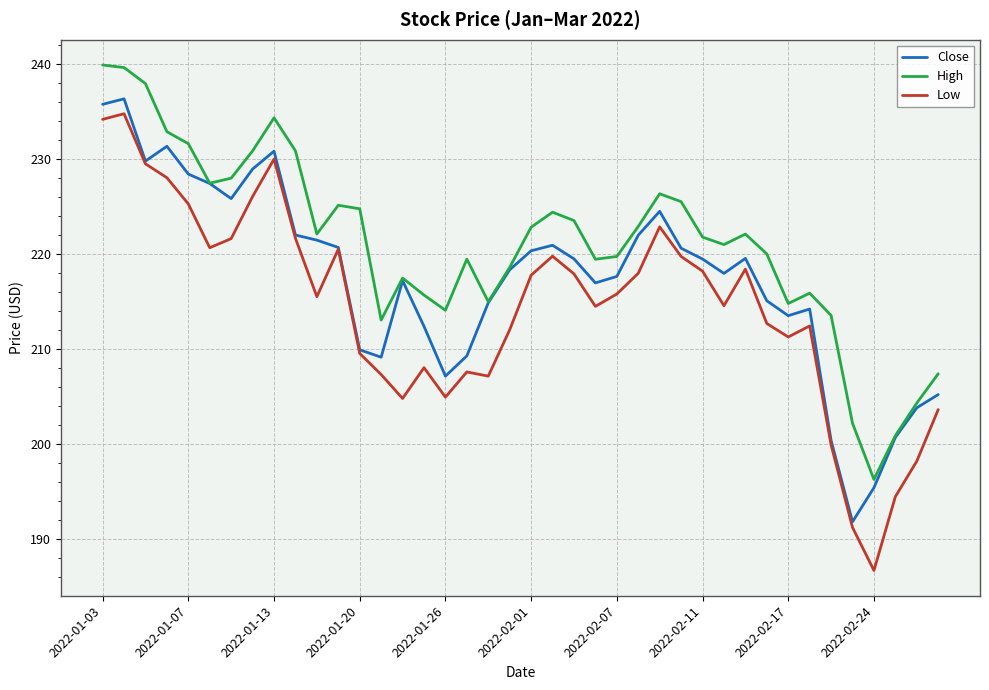

List the series in order of their overall mean, lowest first.

Low, Close, High